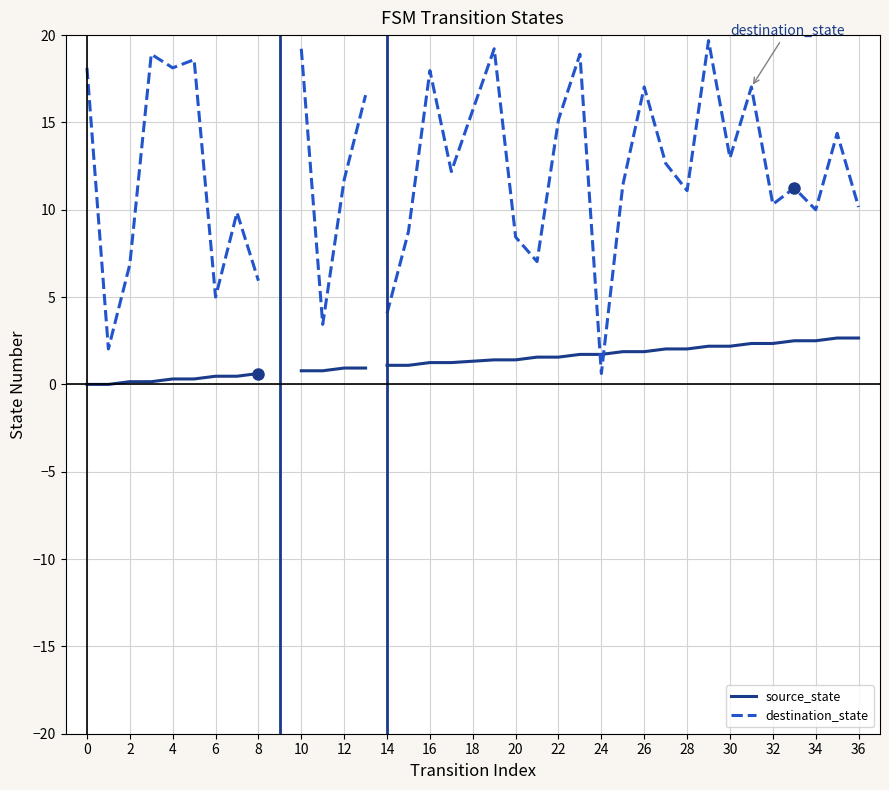

What is the average value of the destination_state series?

11.5